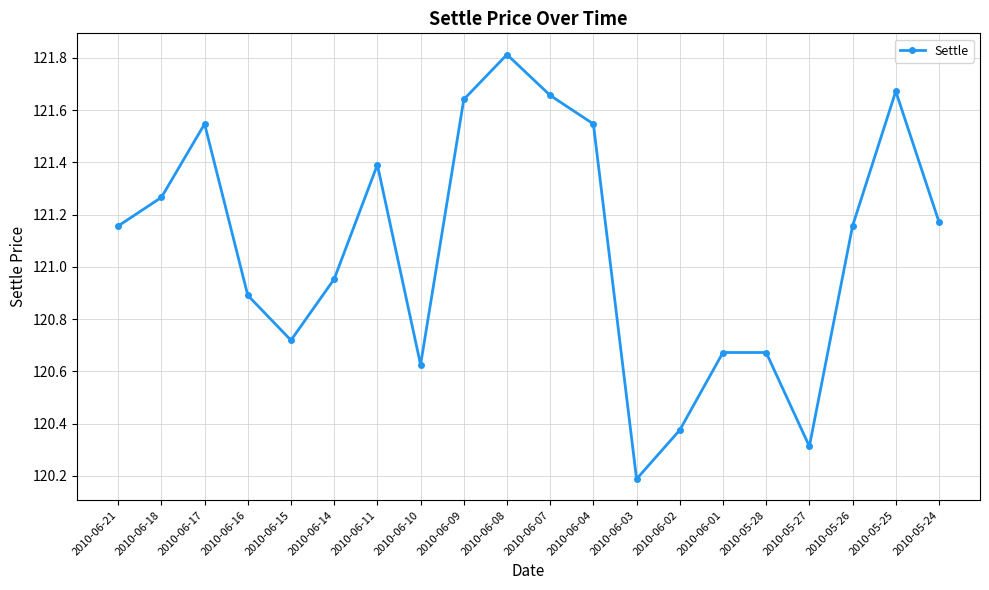

What is the difference between the maximum and second lowest values?

1.5